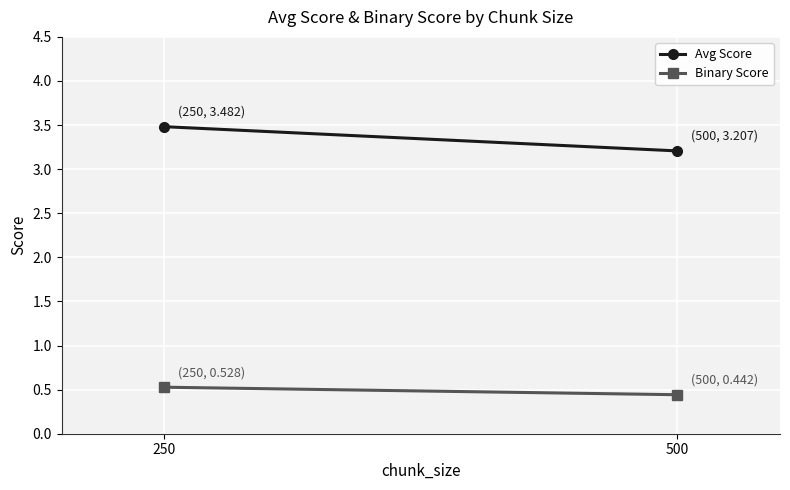

The Binary Score series shows 0.7 at 500. True or false?

False